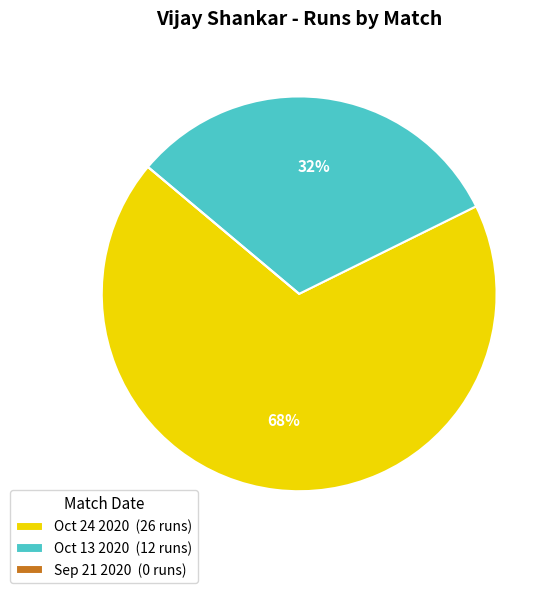

Which slice represents more than half of the pie?

Oct 24 2020